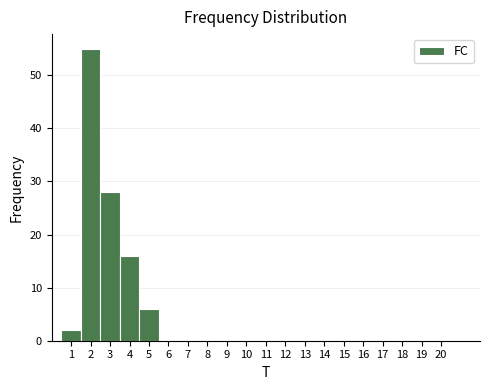

Reading left to right, transcribe this chart: for each bar, give the range it covers on the x-axis and its height. The values are not printed on the chart, so give them approximately, as read against the axis.

0.5 to 1.5: 2
1.5 to 2.5: 55
2.5 to 3.5: 28
3.5 to 4.5: 16
4.5 to 5.5: 6
5.5 to 6.5: 0
6.5 to 7.5: 0
7.5 to 8.5: 0
8.5 to 9.5: 0
9.5 to 10.5: 0
10.5 to 11.5: 0
11.5 to 12.5: 0
12.5 to 13.5: 0
13.5 to 14.5: 0
14.5 to 15.5: 0
15.5 to 16.5: 0
16.5 to 17.5: 0
17.5 to 18.5: 0
18.5 to 19.5: 0
19.5 to 20.5: 0